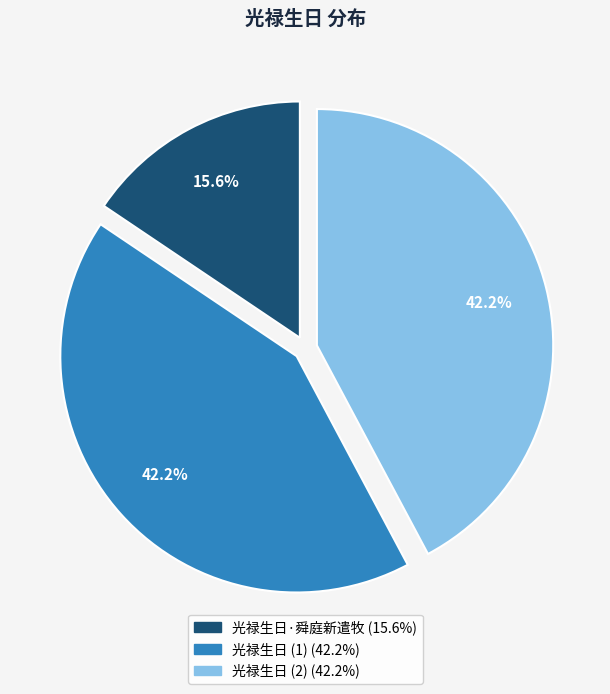

Is there any slice that represents more than half of the pie?

No